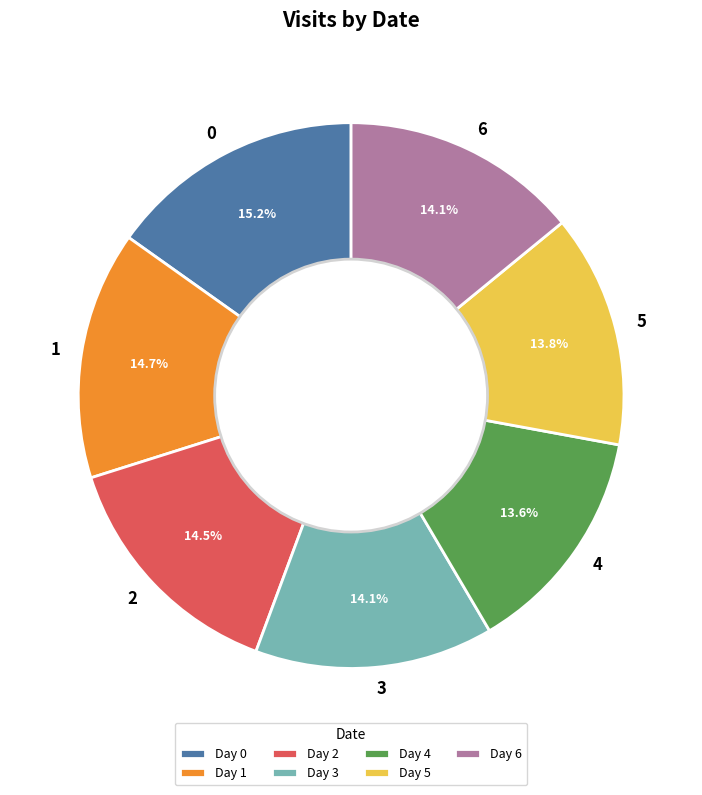

Approximately how many times larger is the value at 0 compared to 5?

1.1